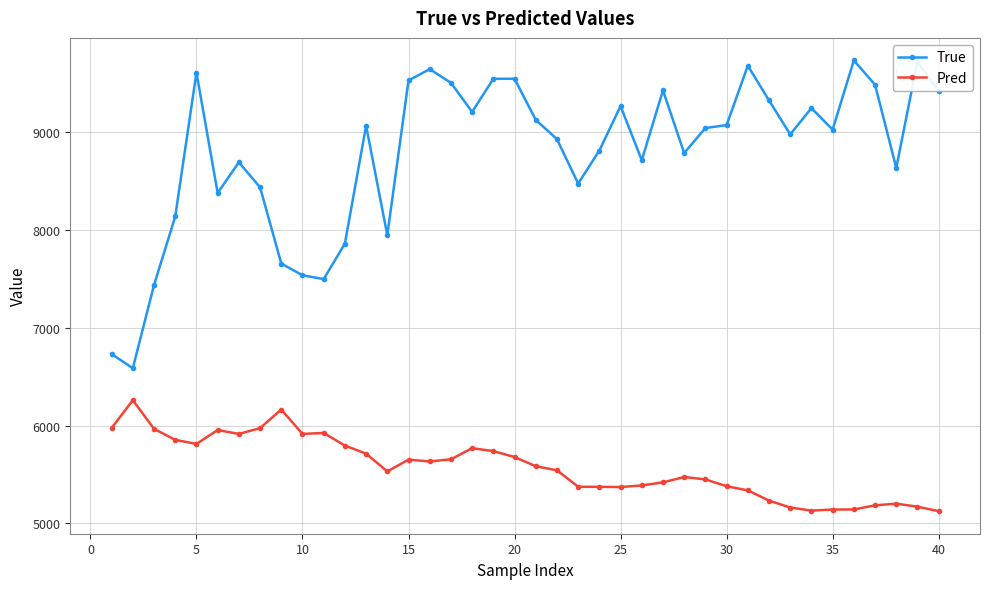

True or false: True and Pred intersect in this chart.

False